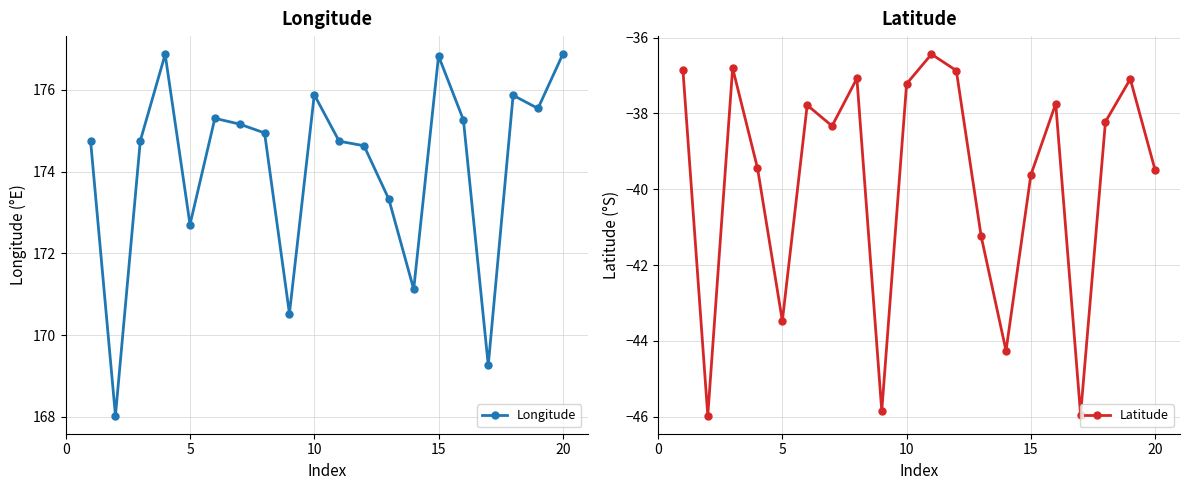

What are all the series names shown in the legend?

Longitude, Latitude